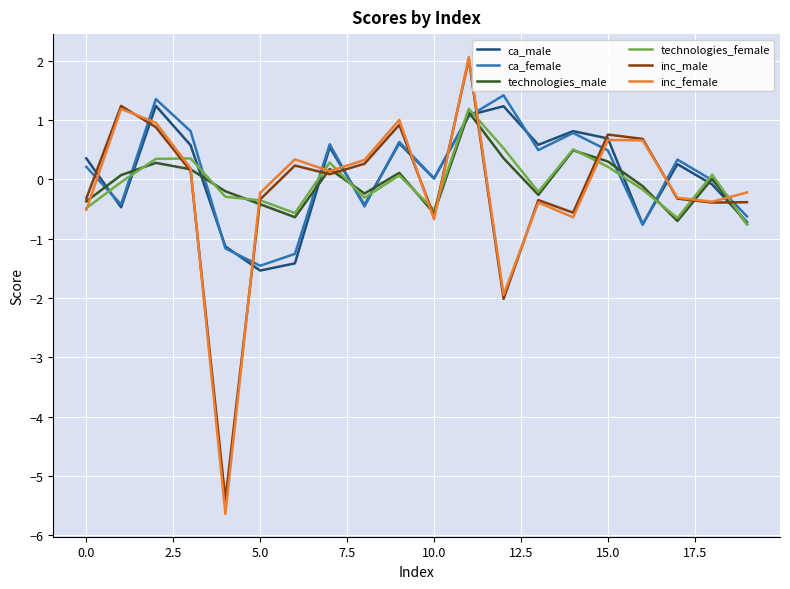

Which series has the widest spread of values?

inc_female